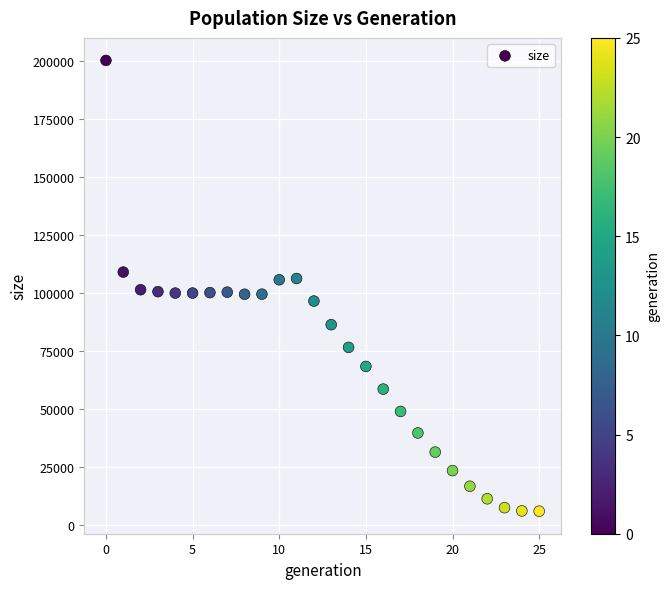

Count the number of points in this scatter plot.

26